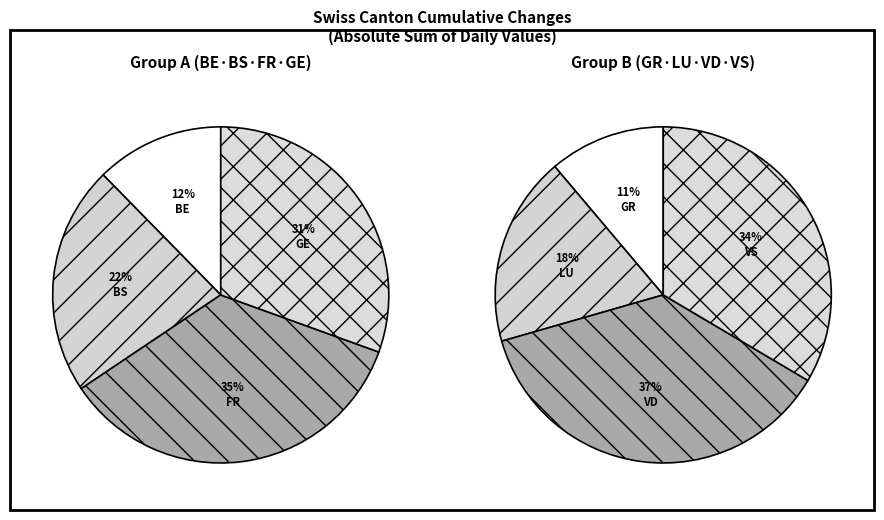

Does 28 account for over 50% of the chart?

No